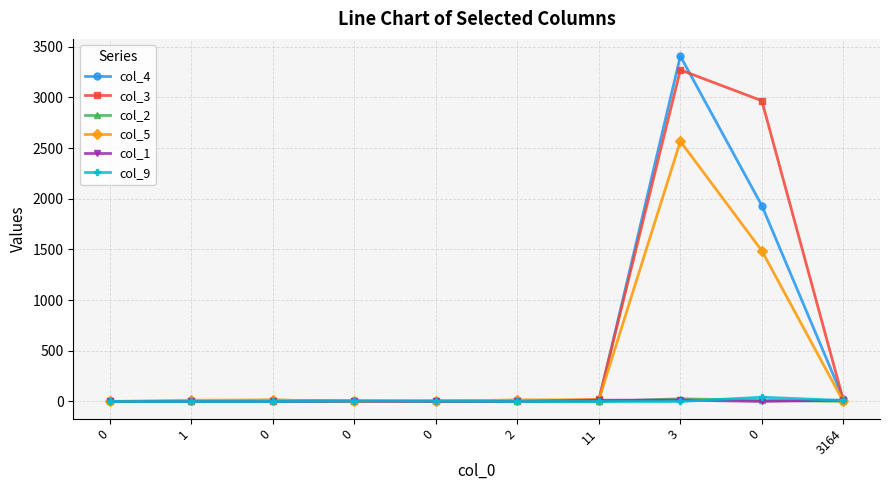

Reading left to right, list all the values displayed in this chart.

col_4: 1	0	0	0	6	10	5	3408	1933	28
col_3: 0	0	4	4	1	0	20	3272	2968	12
col_2: 0	0	14	1	3	0	0	26	12	1
col_5: 0	13	15	0	0	16	16	2568	1487	0
col_1: 0	0	0	4	0	0	12	14	0	13
col_9: 0	0	0	5	3	0	0	0	42	10